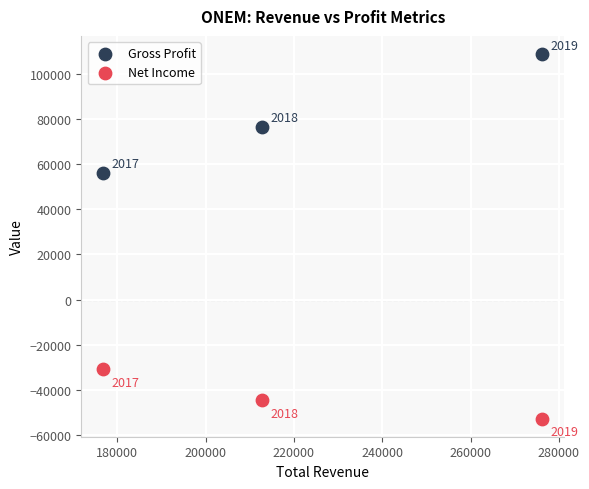

Which series reaches the minimum Y coordinate?

Net Income